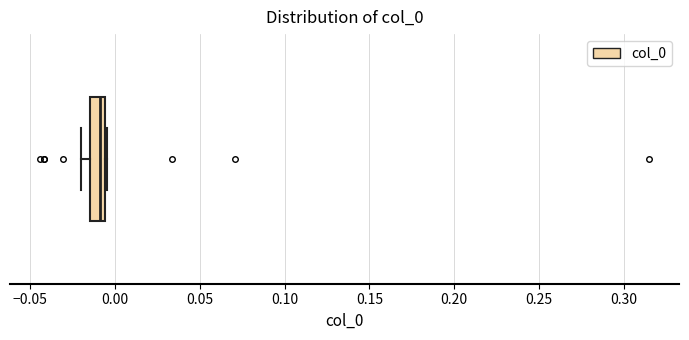

Transcribe this box plot: give where the median line is, the range the box spans, and where the two whiskers end, as read against the x-axis. The values are not printed on the chart, so give them approximately, as read against the axis.

median -0.010, box -0.015 to -0.005, whiskers -0.020 to -0.005